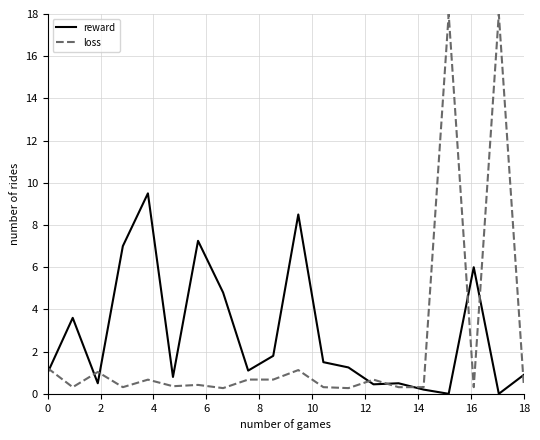

Which series has the widest spread of values?

loss